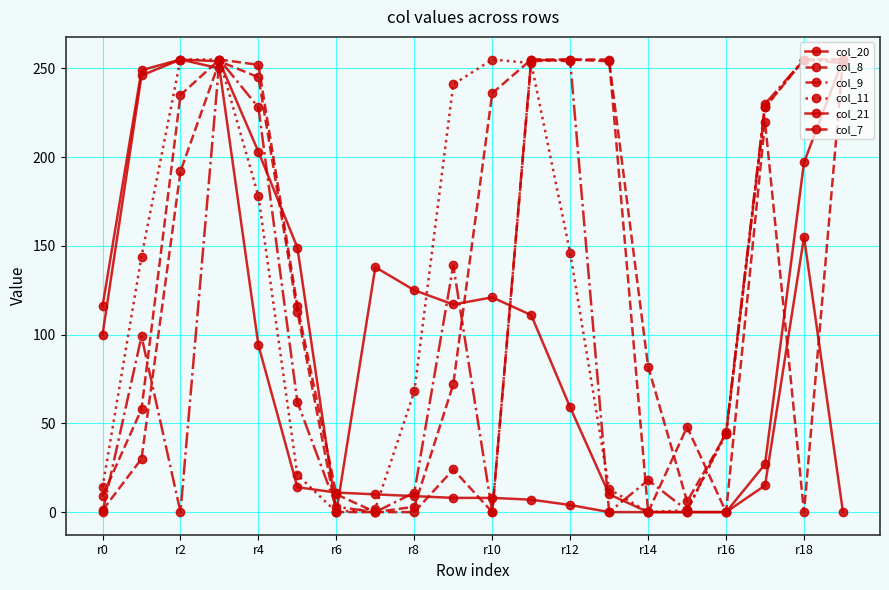

Does the chart have visible grid lines?

Yes